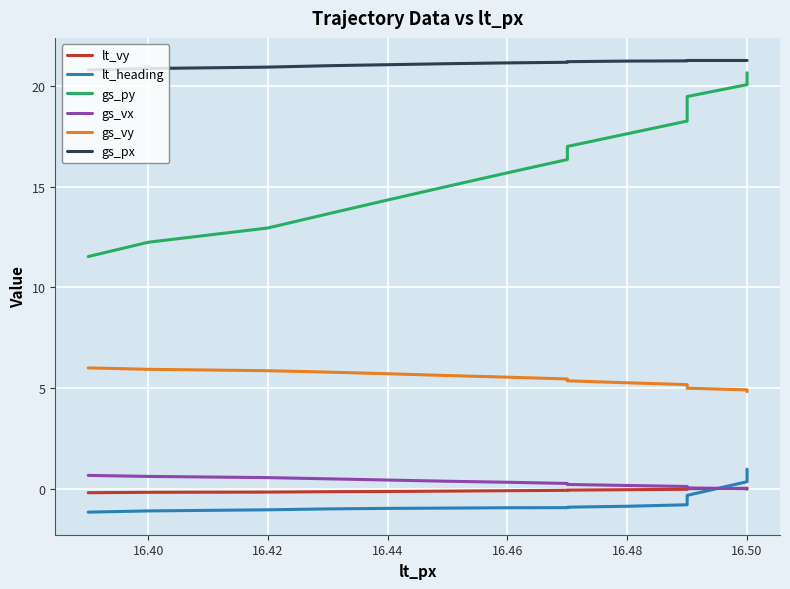

What is the average value of the lt_vy series?

-0.1